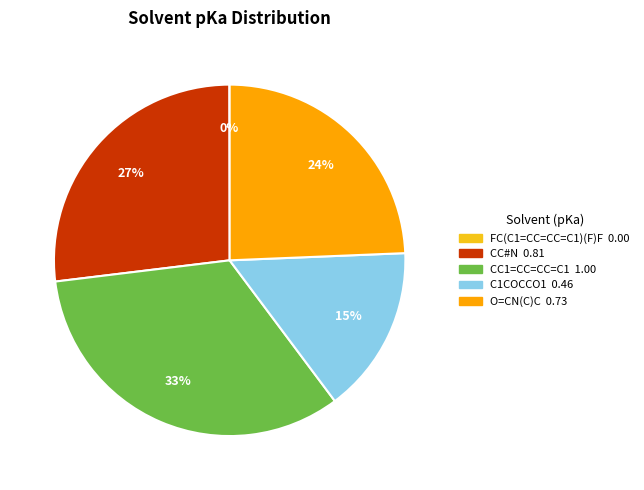

Which category has the biggest portion of the pie?

CC1=CC=CC=C1